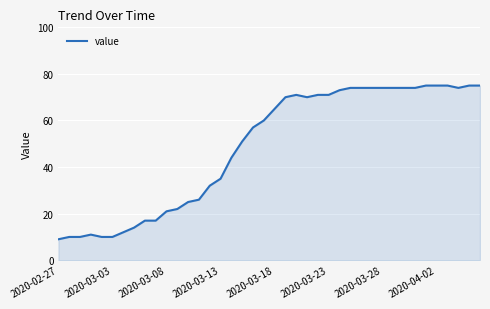

What is the smallest value displayed?

9